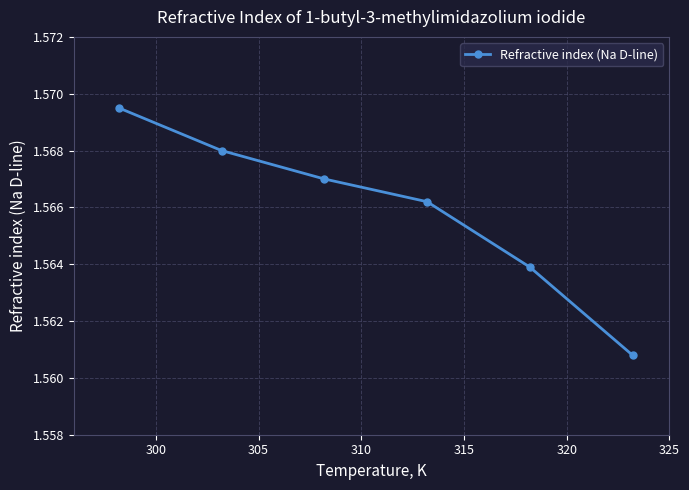

True or false: there are more than 1 points higher than both neighbors.

False